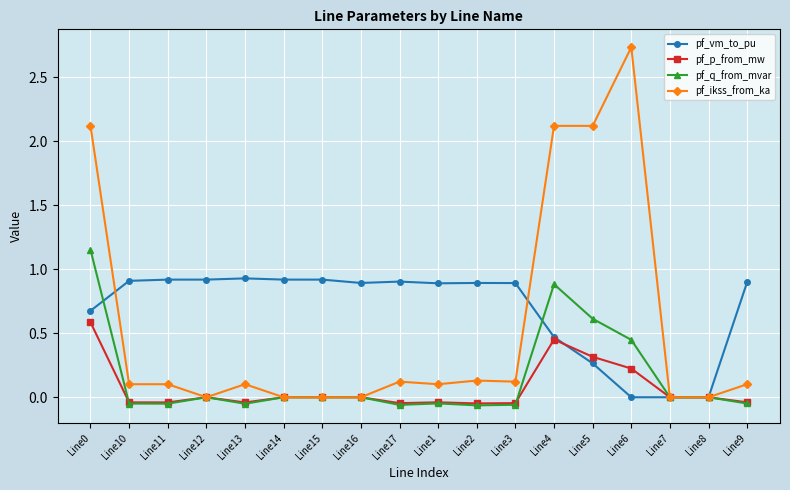

List the series in order of their peak value, highest first.

pf_ikss_from_ka, pf_q_from_mvar, pf_vm_to_pu, pf_p_from_mw